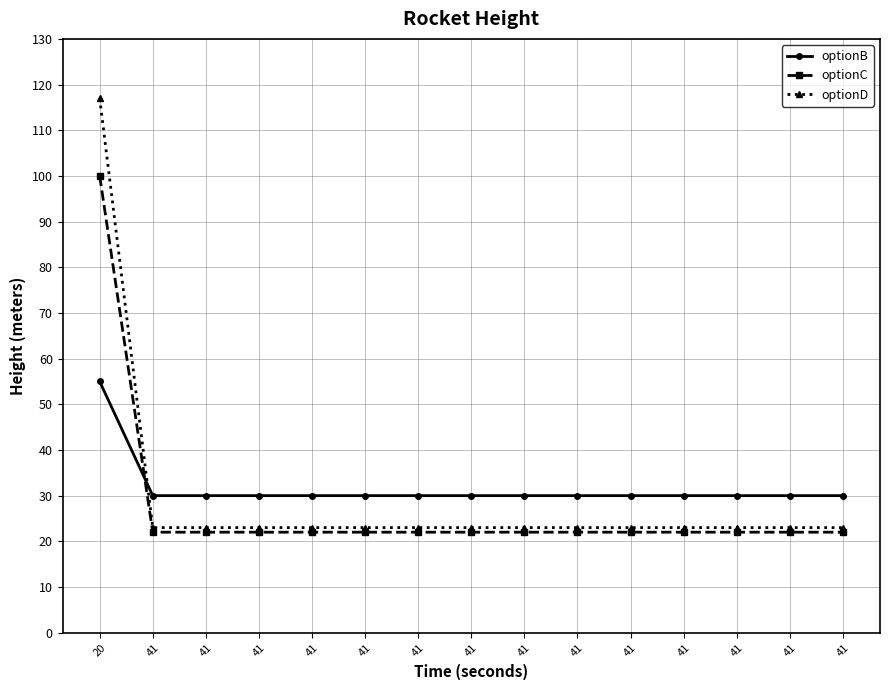

Count the number of data series in this chart.

3